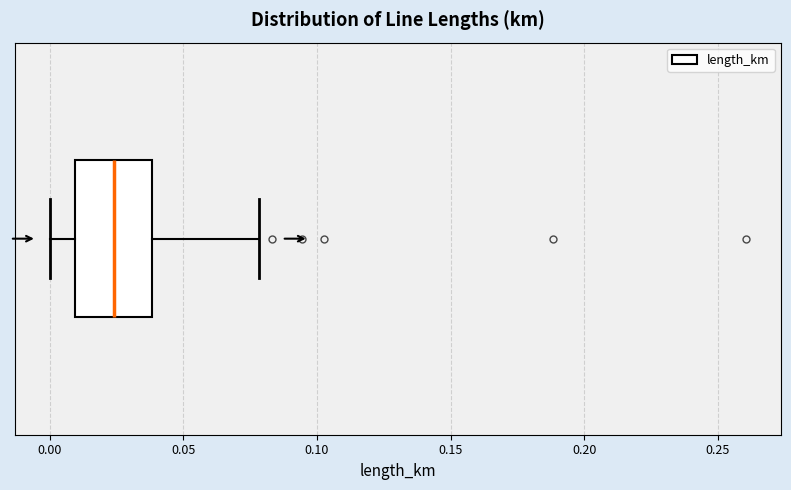

Transcribe this box plot: give where the median line is, the range the box spans, and where the two whiskers end, as read against the x-axis. The values are not printed on the chart, so give them approximately, as read against the axis.

median 0.025, box 0.010 to 0.040, whiskers 0.000 to 0.080